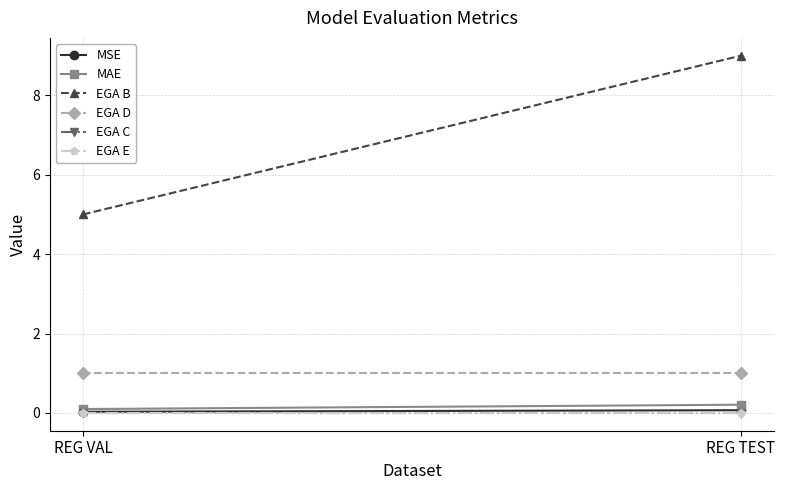

Reading left to right, list all the values displayed in this chart.

MSE: 0.0	0.1
MAE: 0.1	0.2
EGA B: 5.0	9.0
EGA D: 1.0	1.0
EGA C: 0.0	0.0
EGA E: 0.0	0.0